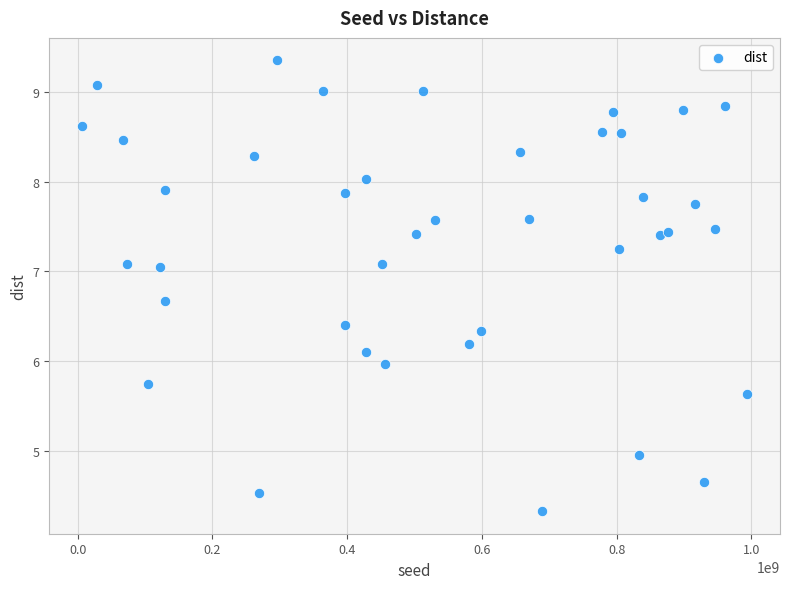

What is the range of Y values (max minus min)?

5.0